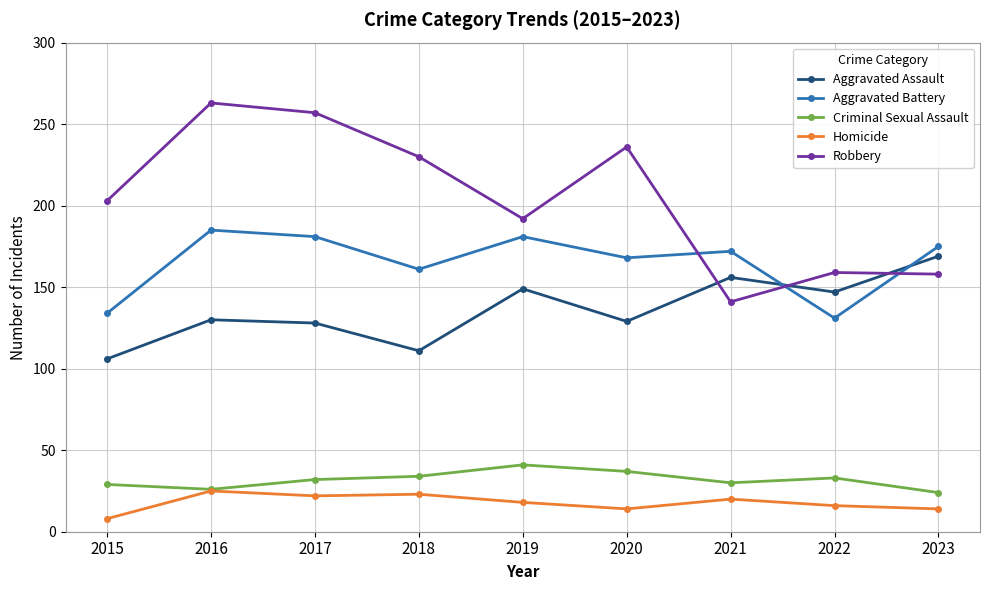

True or false: Aggravated Battery has a value of 251 at 2021.

False